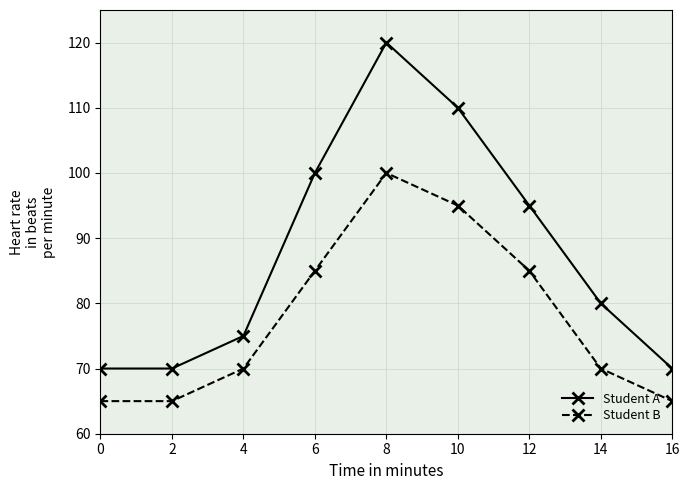

Which series has the largest range (max minus min)?

Student A